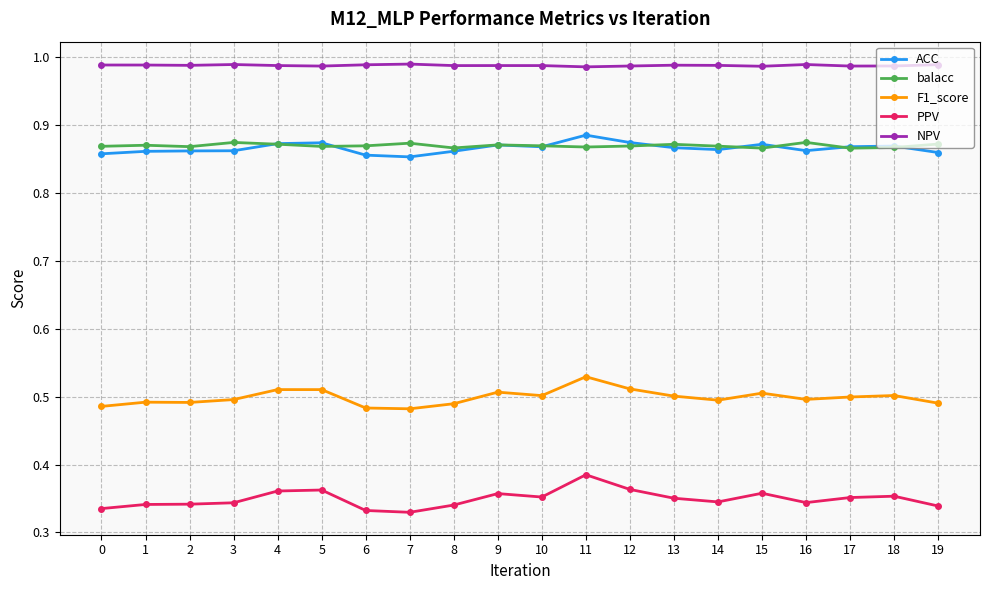

Count the number of categories in the chart.

20